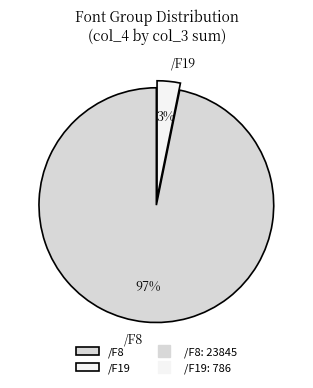

Rank the categories by value from highest to lowest.

/F8, /F19